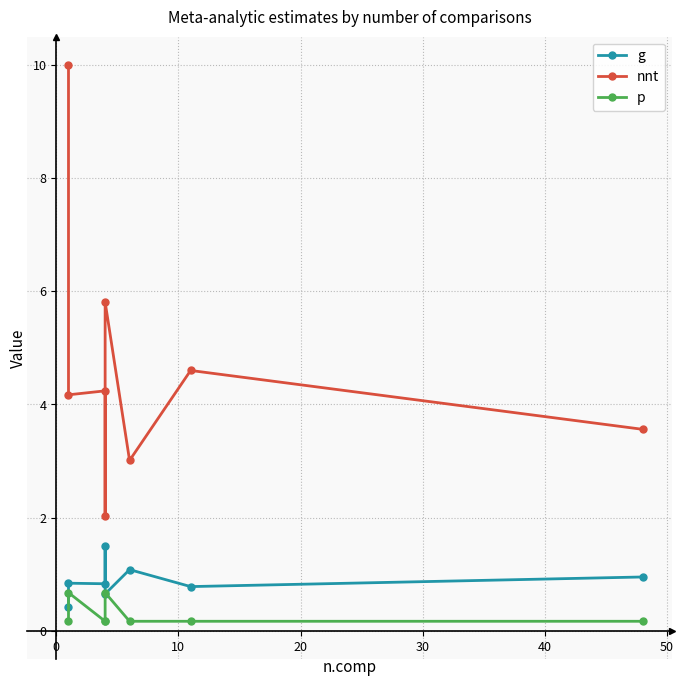

How many categories are shown in the chart?

8